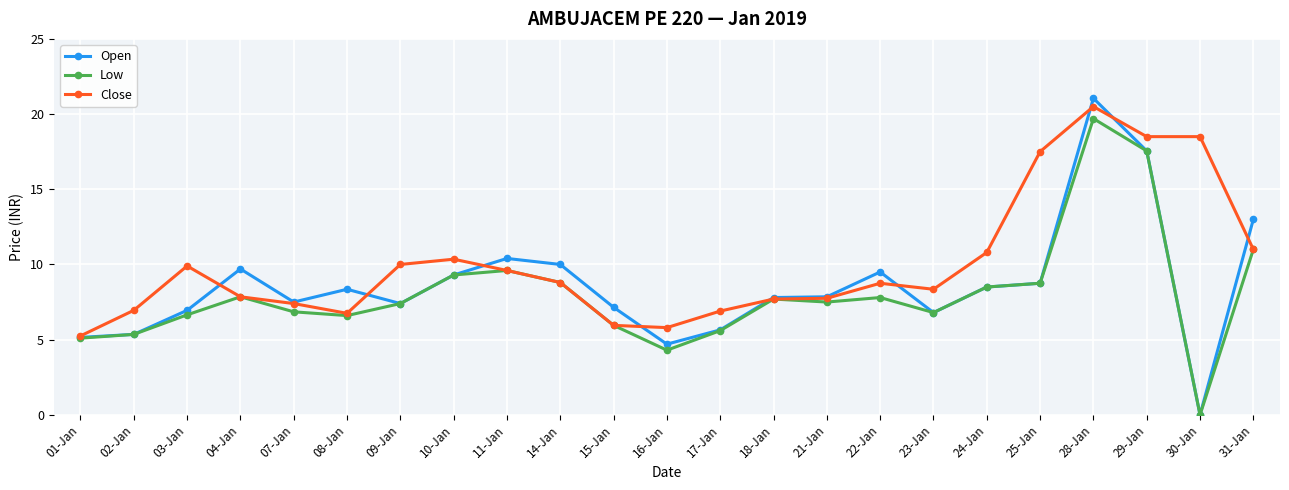

The value of Open at 21-Jan is 7.8. True or false?

True